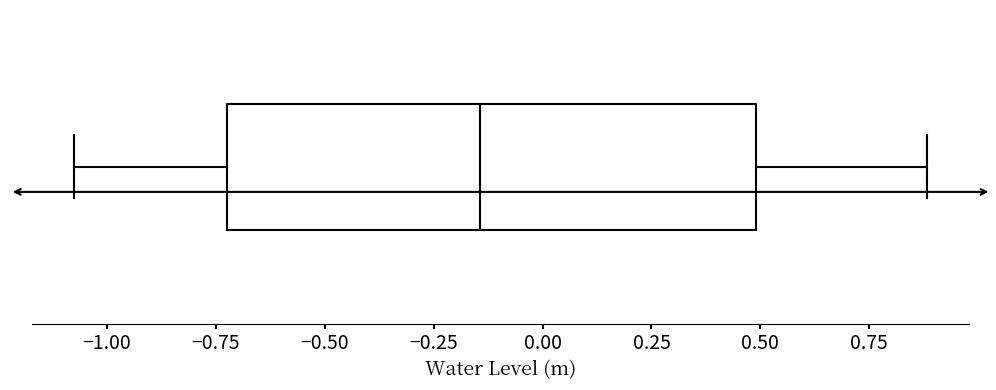

Transcribe this box plot: give where the median line is, the range the box spans, and where the two whiskers end, as read against the x-axis. The values are not printed on the chart, so give them approximately, as read against the axis.

median -0.15, box -0.70 to 0.50, whiskers -1.05 to 0.90